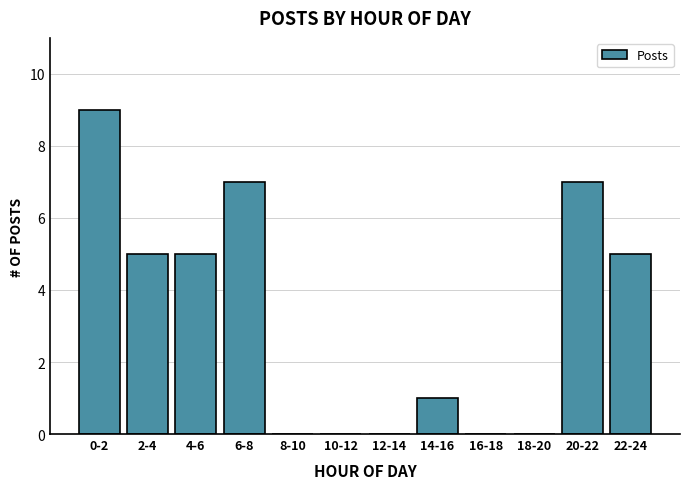

Reading left to right, what are all the values shown in this chart?

0-2=9	2-4=5	4-6=5	6-8=7	8-10=0	10-12=0	12-14=0	14-16=1	16-18=0	18-20=0	20-22=7	22-24=5